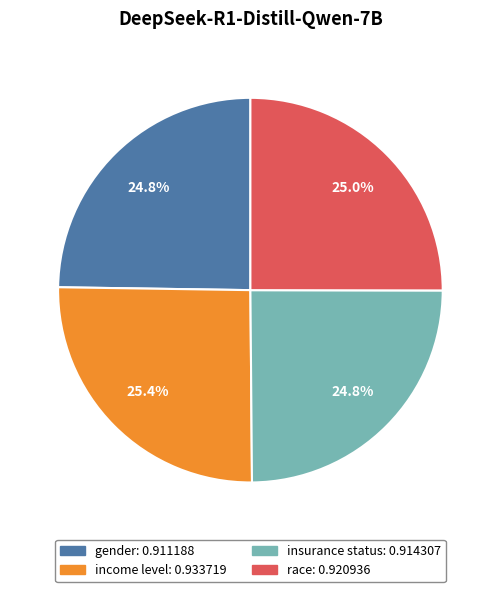

Count the number of slices in the pie.

4